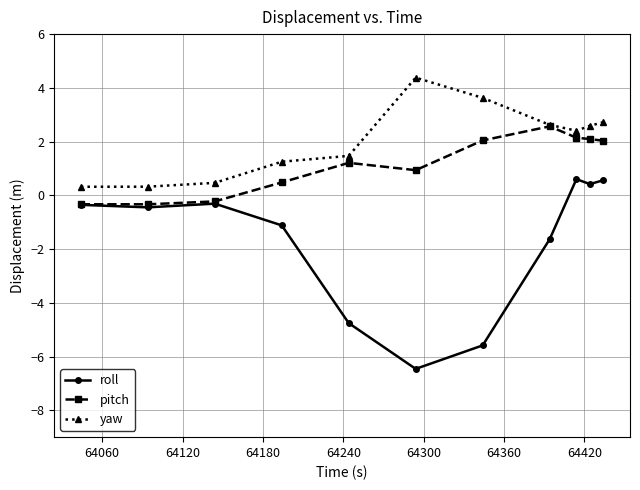

What is the minimum value for roll?

-6.5